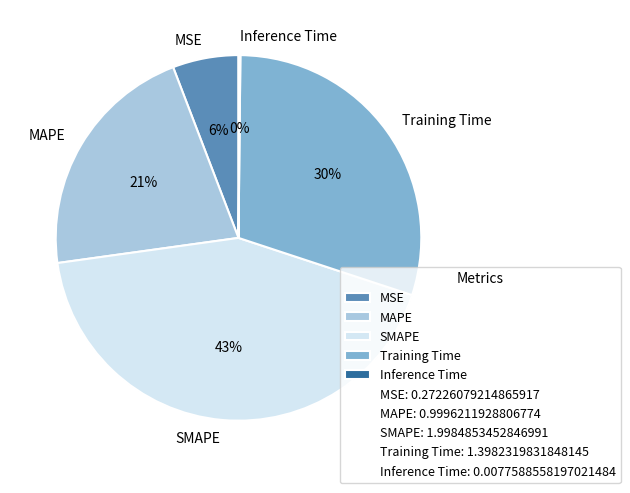

Is the sum of MAPE and SMAPE greater than half?

Yes